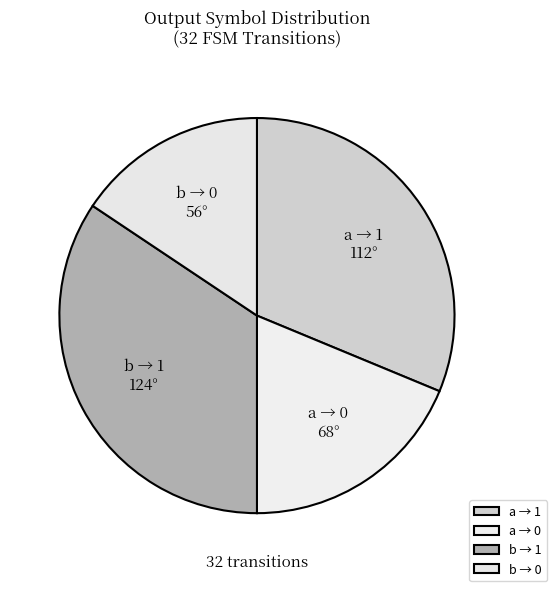

True or false: b → 0 accounts for 24% of the total.

False